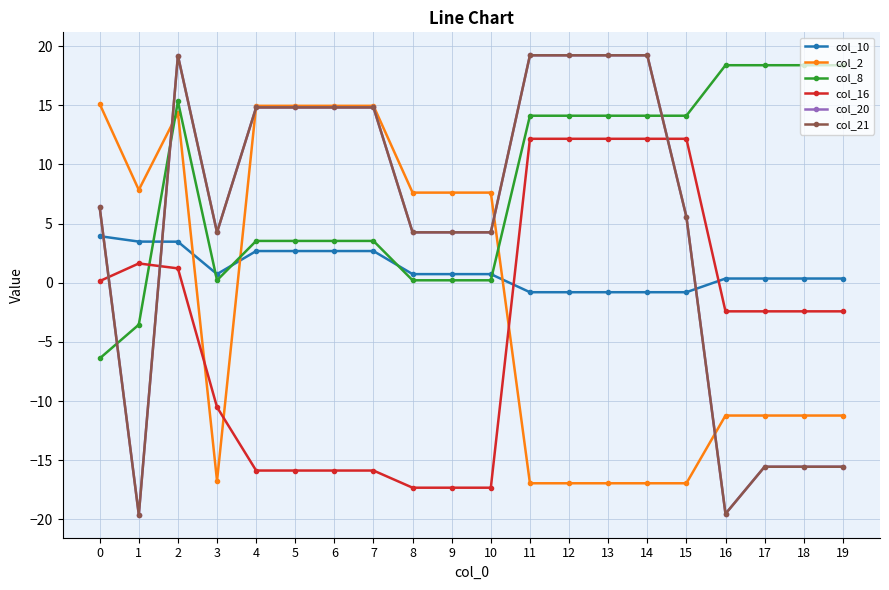

Does the chart have visible grid lines?

Yes